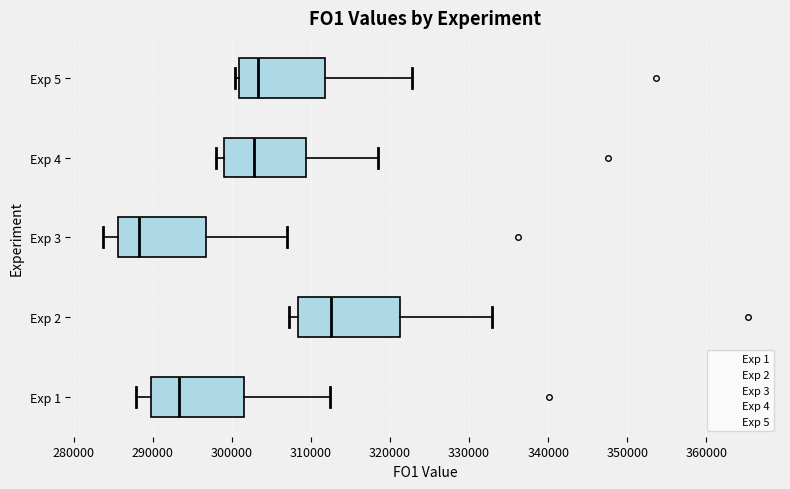

Reading bottom to top, transcribe this box plot: for each box, give where its median line is, the range the box spans, and where its two whiskers end, as read against the x-axis. The values are not printed on the chart, so give them approximately, as read against the axis.

Exp 1: median 293000, box 290000 to 302000, whiskers 288000 to 312000
Exp 2: median 313000, box 308000 to 321000, whiskers 307000 to 333000
Exp 3: median 288000, box 286000 to 297000, whiskers 284000 to 307000
Exp 4: median 303000, box 299000 to 309000, whiskers 298000 to 319000
Exp 5: median 303000, box 301000 to 312000, whiskers 300000 to 323000